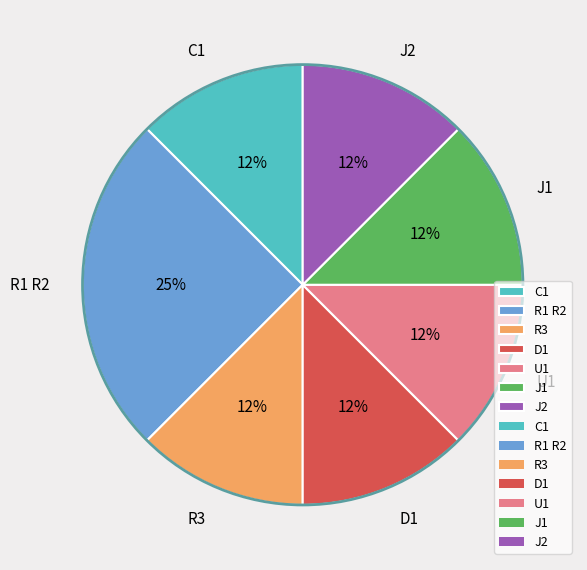

True or false: D1 accounts for 7% of the total.

False